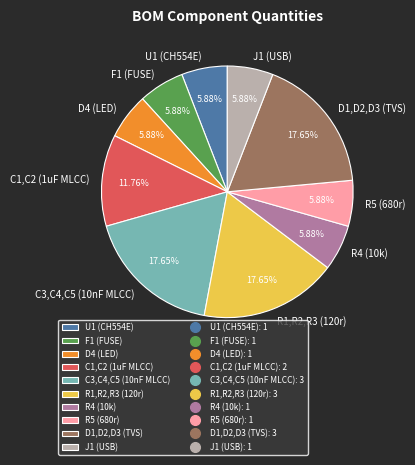

To the nearest percent, what percentage of the pie is J1 (USB)?

6%